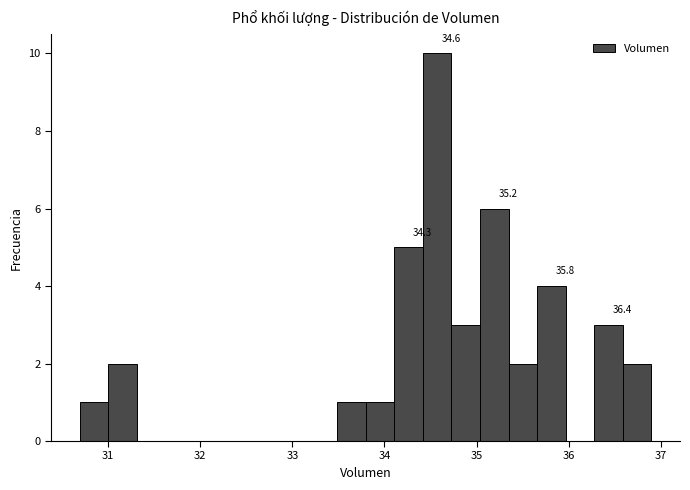

Read against the x-axis, roughly where is the centre of the tallest bar?

34.6